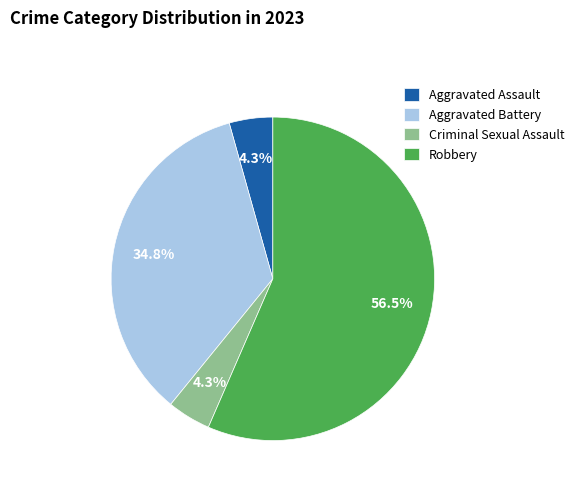

What is the largest slice in the pie chart?

Robbery